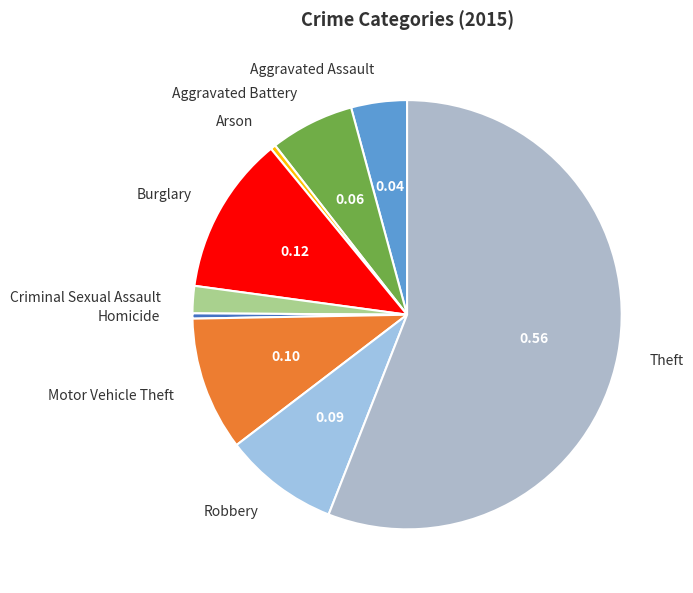

How many slices are in this pie chart?

9